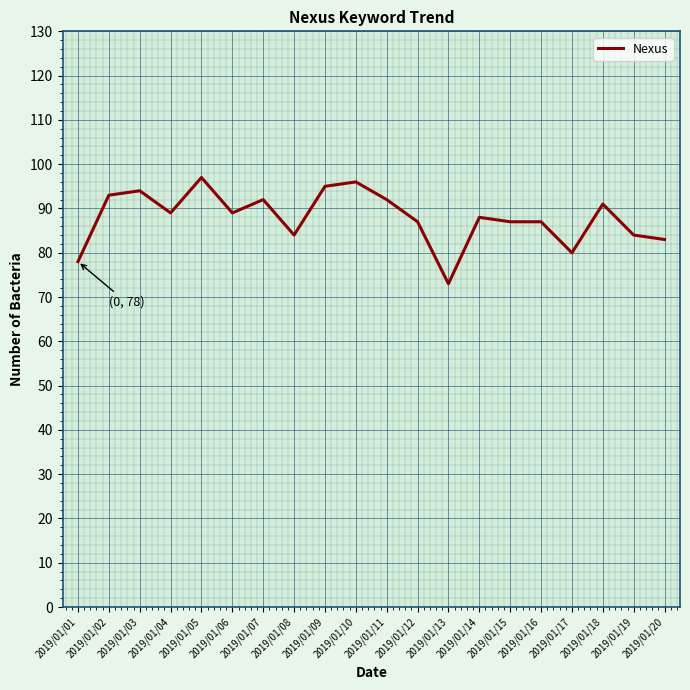

What is the ratio of the value at 2019/01/06 to the value at 2019/01/07?

1.0